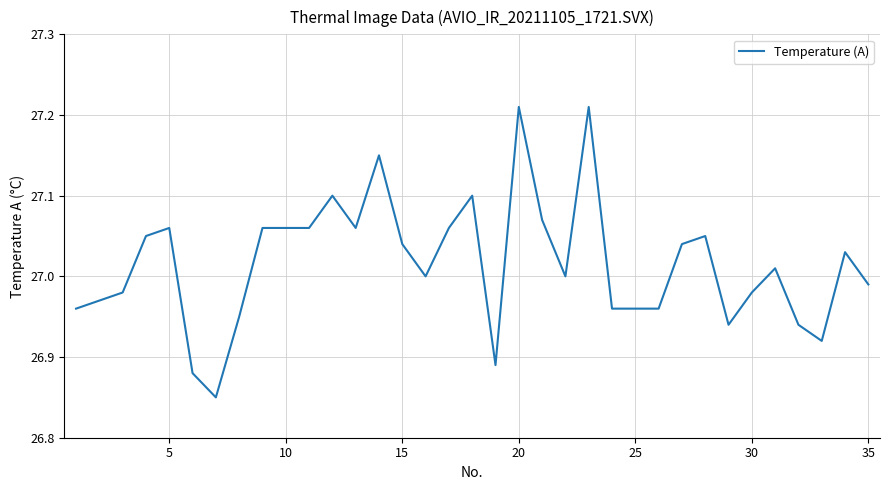

What is the smallest value displayed?

26.9